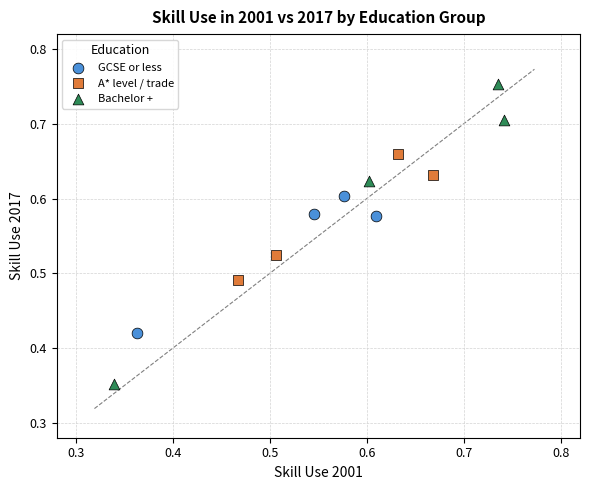

Which series contains the highest Y value?

Bachelor +